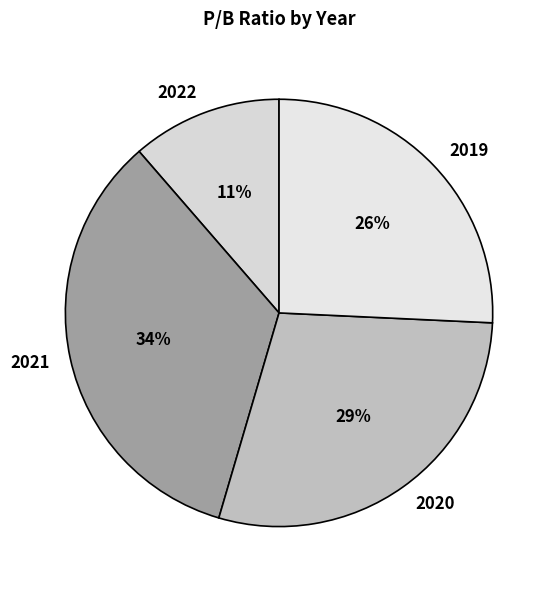

Which slice is the smallest?

2022